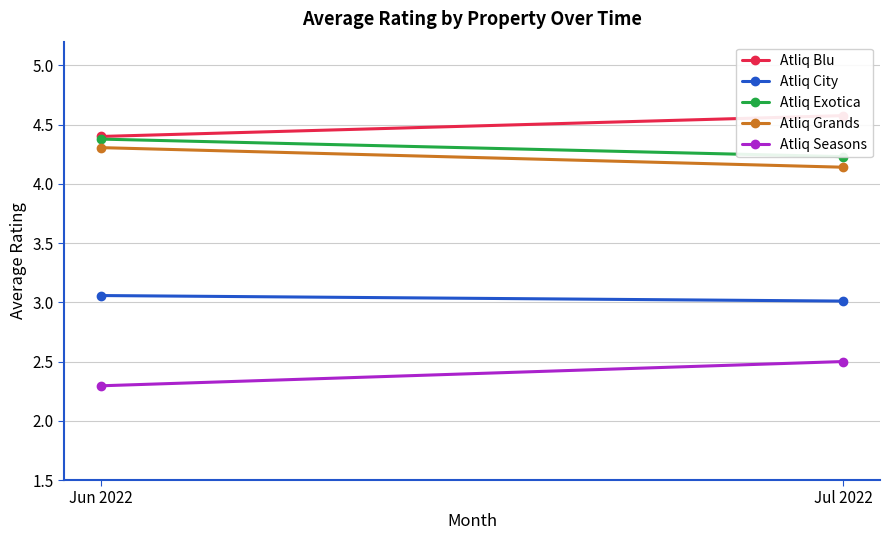

What is the spread (max minus min) of values at Jun 2022?

2.1